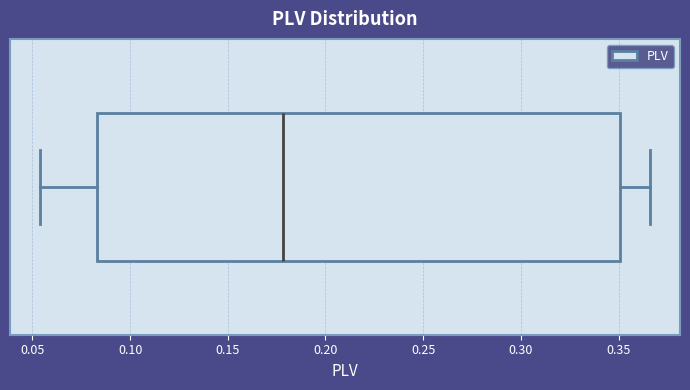

Read this box plot against the x-axis: the position of the median line, the range covered by the box, and the ends of both whiskers. The values are not printed on the chart, so give them approximately, as read against the axis.

median 0.180, box 0.085 to 0.350, whiskers 0.055 to 0.365